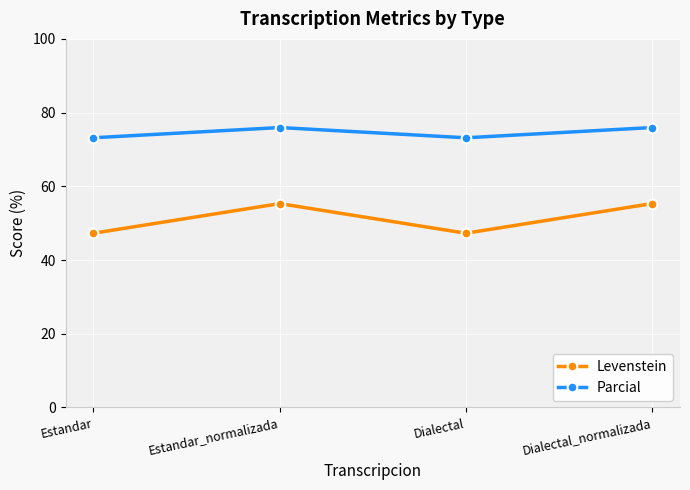

In Levenstein, how many points are lower than both neighbors (excluding endpoints)?

1